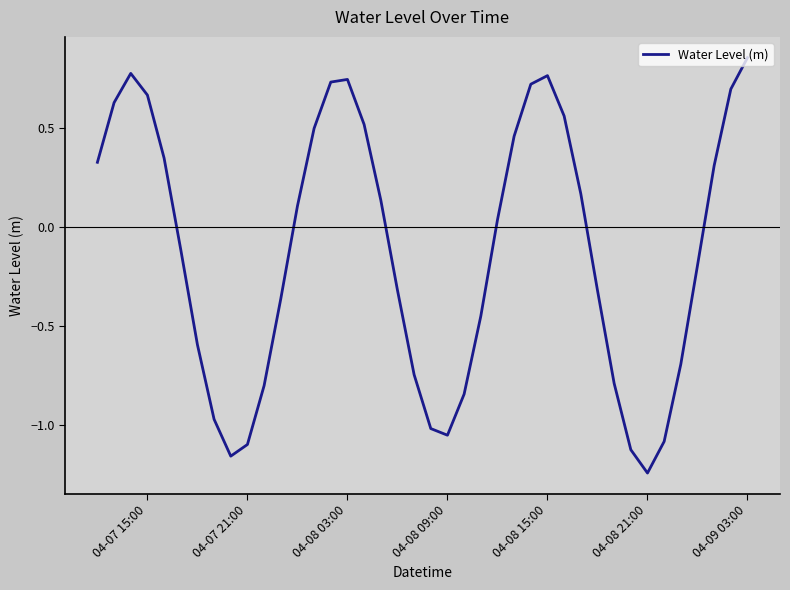

What is the difference between the maximum and minimum values?

2.1